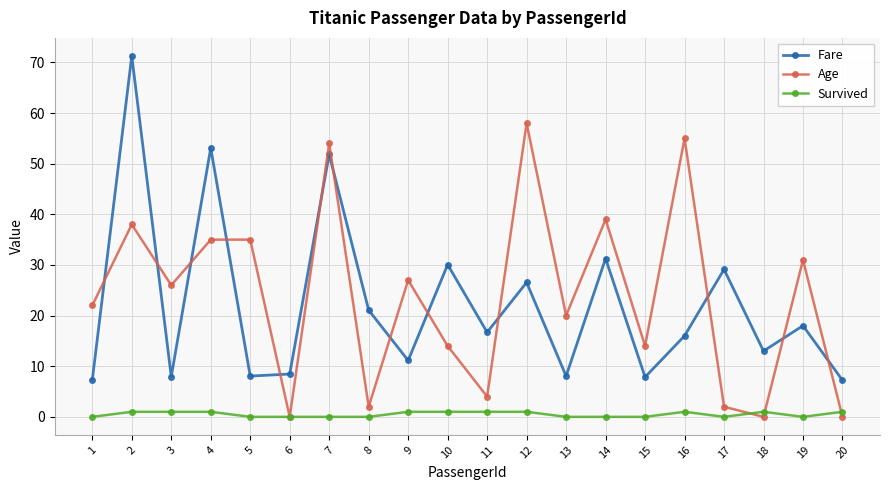

In Fare, how many points are higher than both neighbors (excluding endpoints)?

8